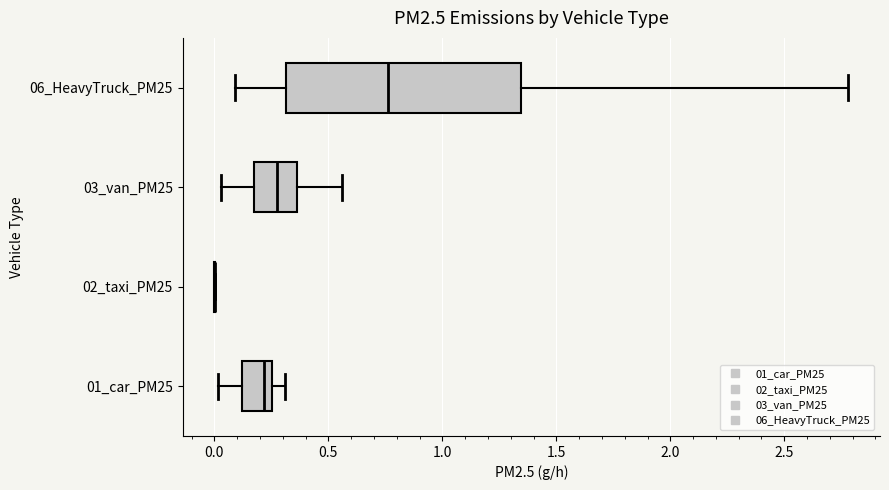

Comparing the boxes themselves (not the whiskers), which one is the widest?

06_HeavyTruck_PM25